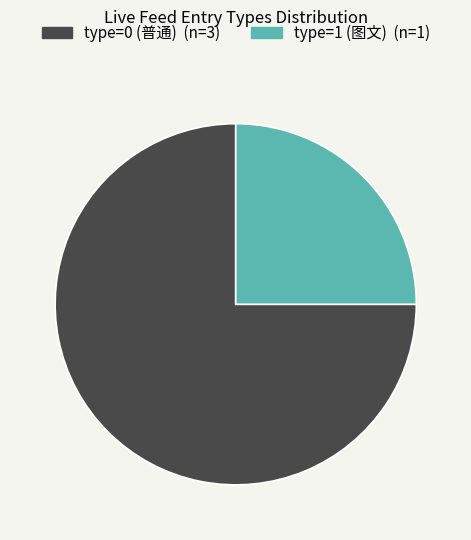

How many slices are in this pie chart?

2